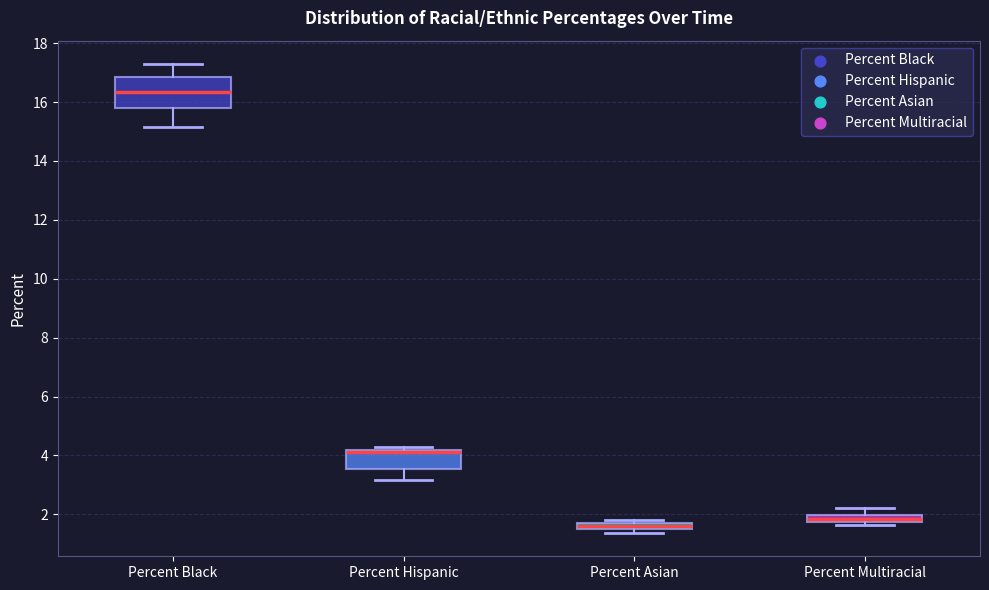

Where is the lower edge of the box for Percent Multiracial on the y-axis? The values are not printed on the chart, so give them approximately, as read against the axis.

1.8